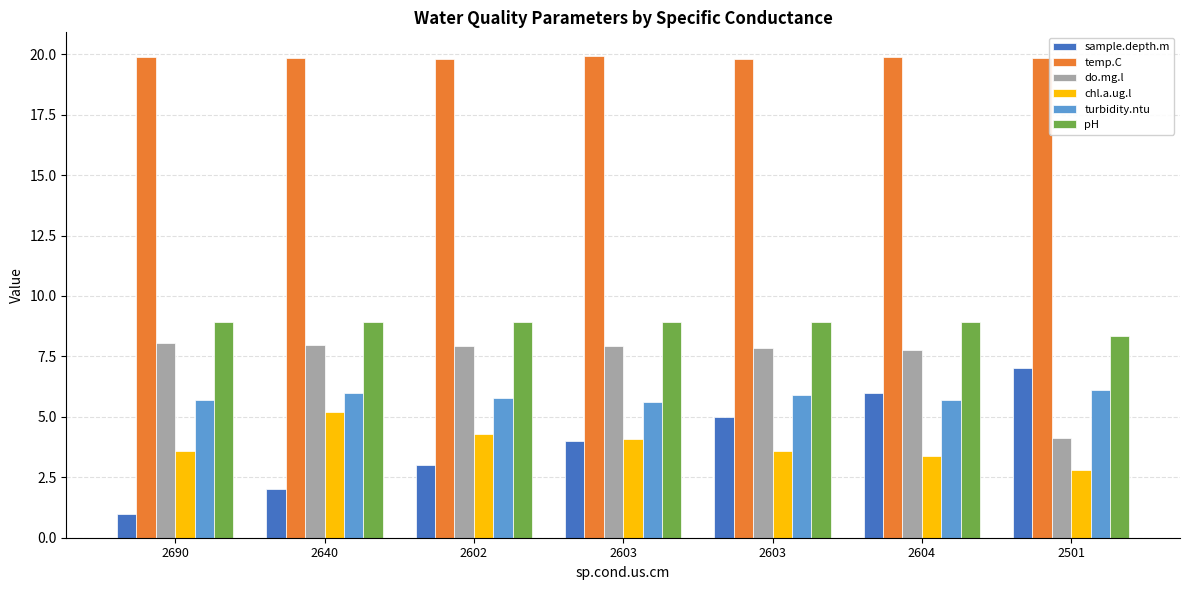

How many data points in chl.a.ug.l are less than 3?

1